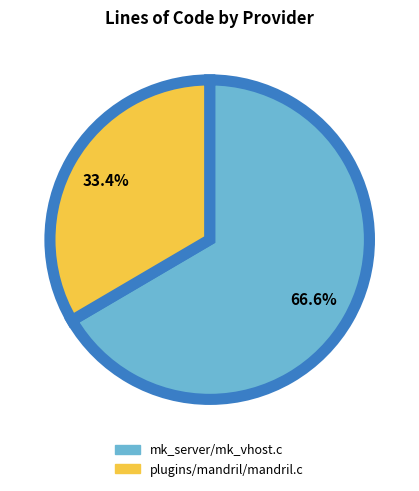

Approximately how many times larger is the value at mk_server/mk_vhost.c compared to plugins/mandril/mandril.c?

2.0